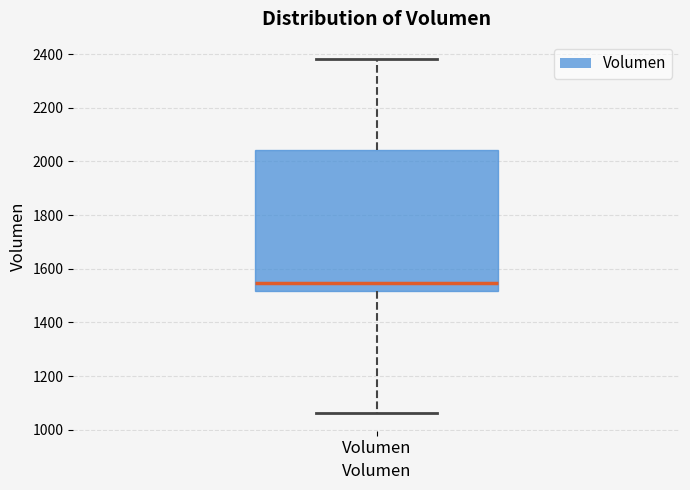

Where does the upper whisker of the box for Volumen end on the y-axis? The values are not printed on the chart, so give them approximately, as read against the axis.

2380